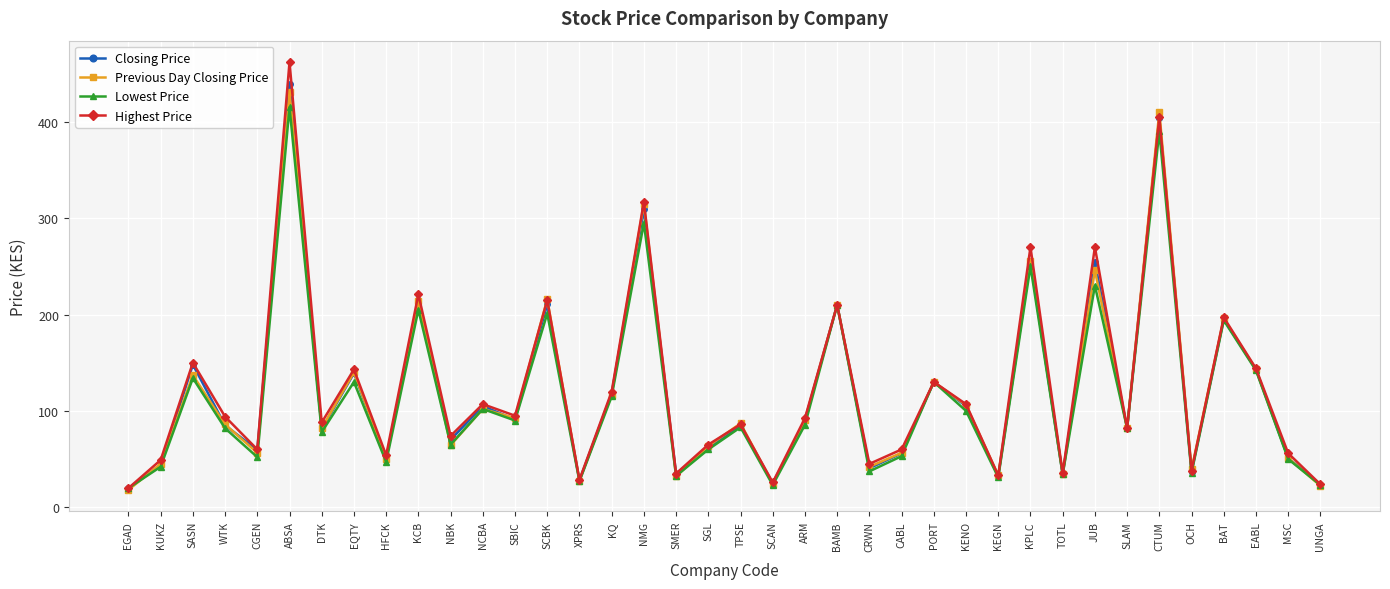

Is it true that Highest Price equals 17.3 at KEGN?

False